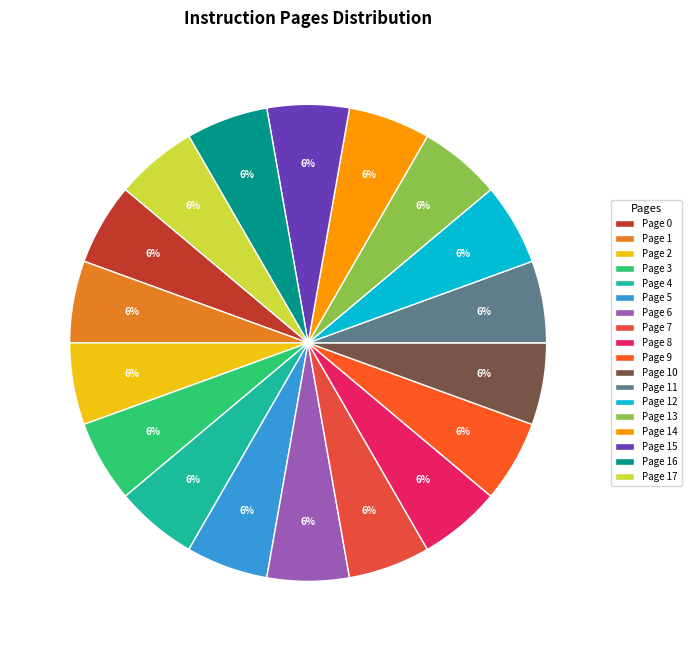

Rank the categories by value from lowest to highest.

Page 0, Page 1, Page 2, Page 3, Page 4, Page 5, Page 6, Page 7, Page 8, Page 9, Page 10, Page 11, Page 12, Page 13, Page 14, Page 15, Page 16, Page 17